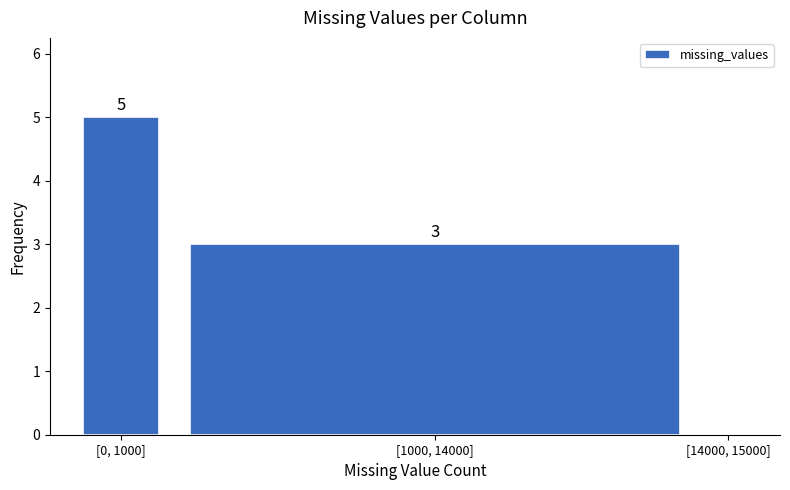

Reading left to right, transcribe all the data shown in this chart.

[0, 1000]=5	[1000, 14000]=3	[14000, 15000]=0